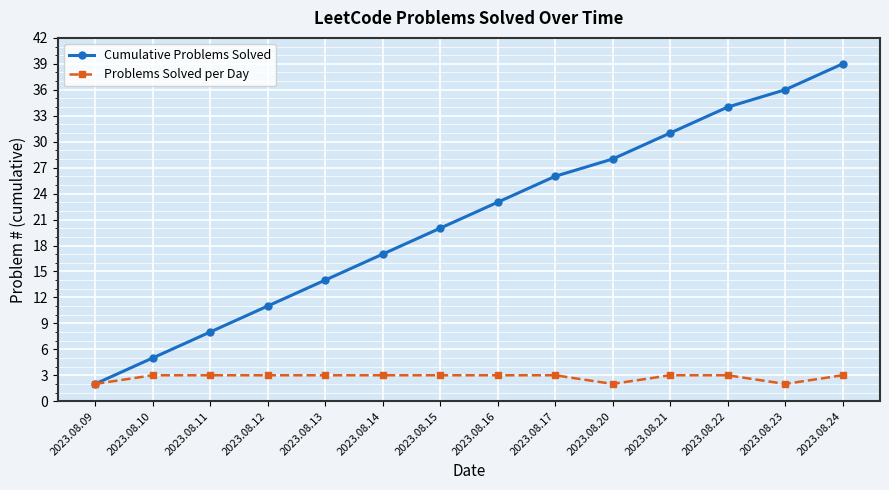

Which label corresponds to the largest value in the chart?

2023.08.24